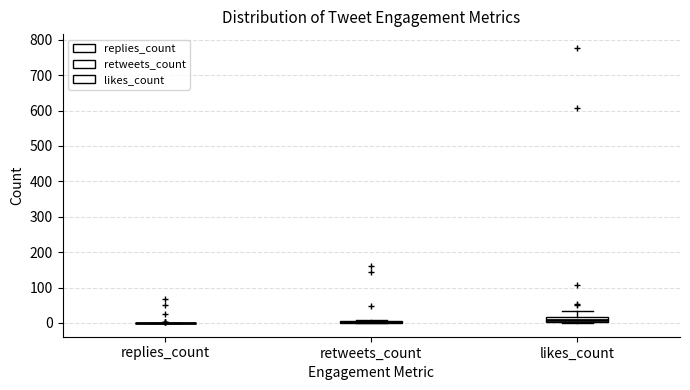

Where is the upper edge of the box for retweets_count on the y-axis? The values are not printed on the chart, so give them approximately, as read against the axis.

10